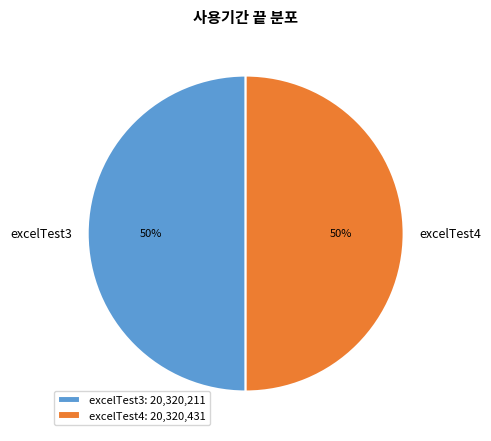

Approximately how many times larger is the value at excelTest4 compared to excelTest3?

1.0